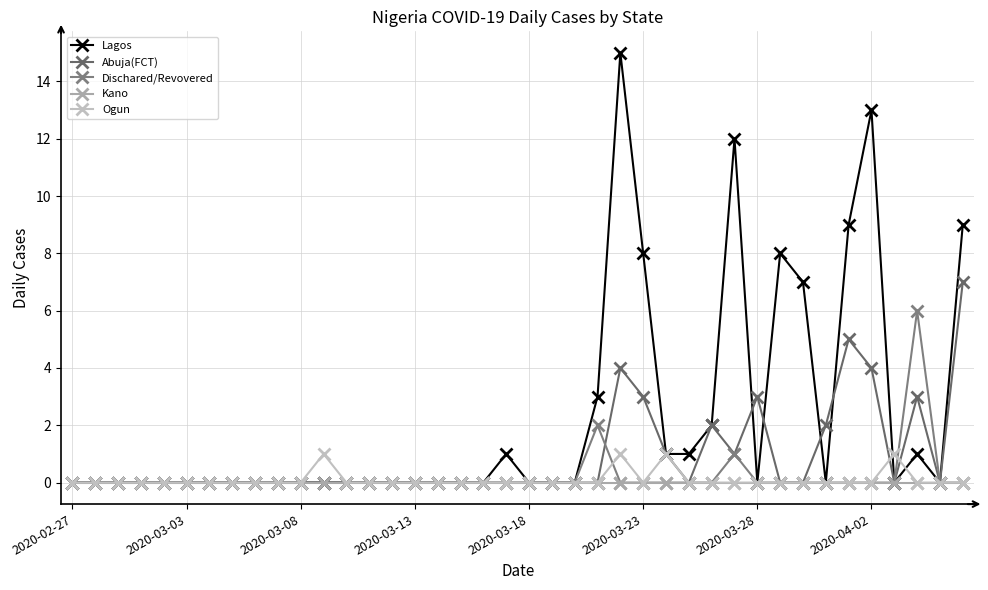

Does the chart have visible grid lines?

Yes